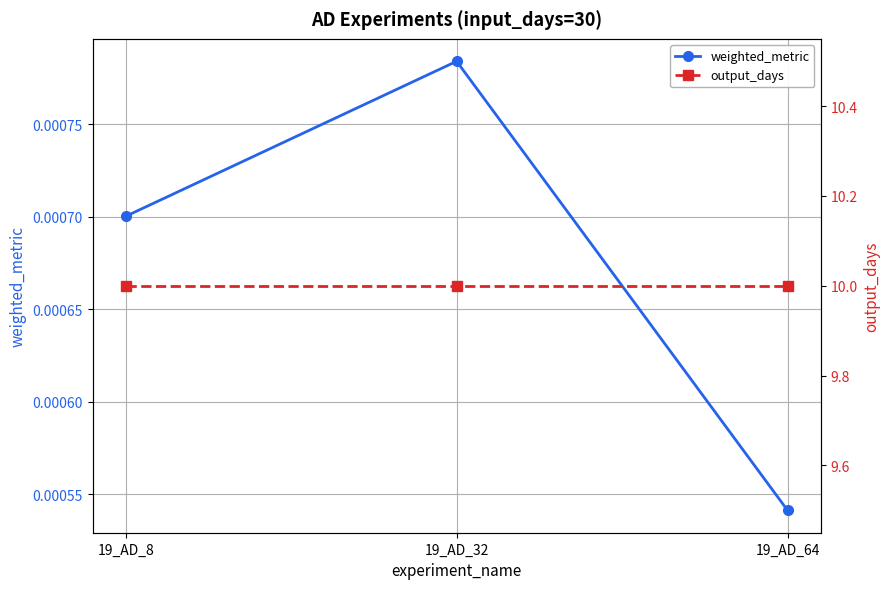

List the series in order of their peak value, lowest first.

weighted_metric, output_days